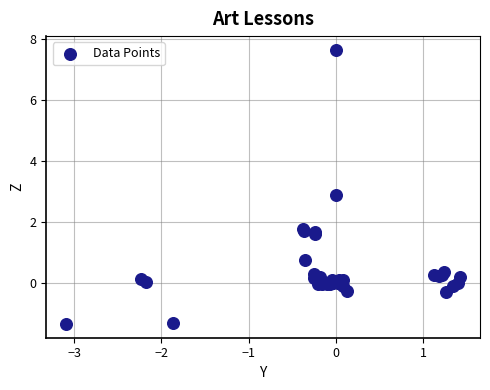

What Y value in the scatter plot is closest to 3?

2.9